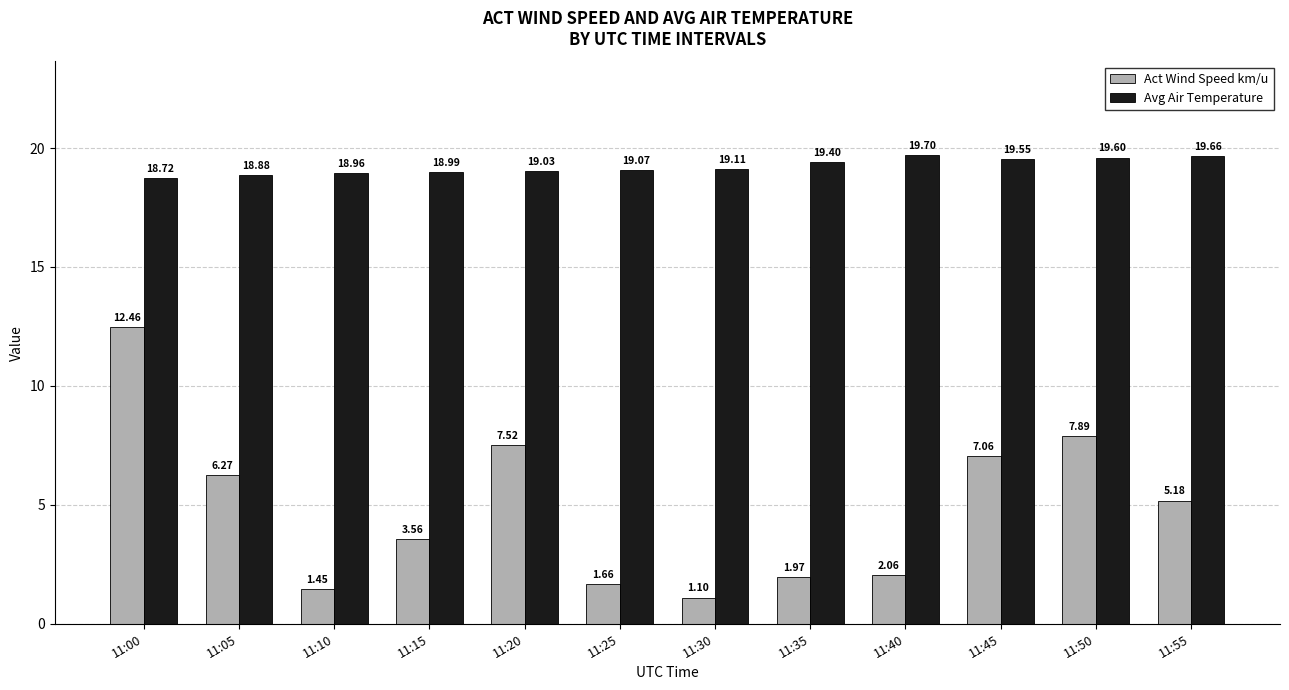

How many series are shown in this chart?

2